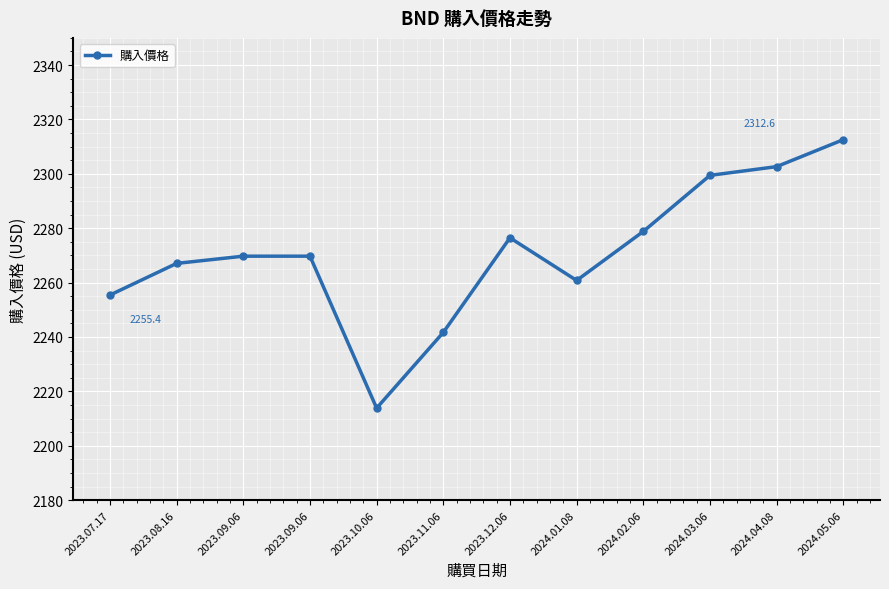

Does the chart display data point markers on the line(s)?

Yes